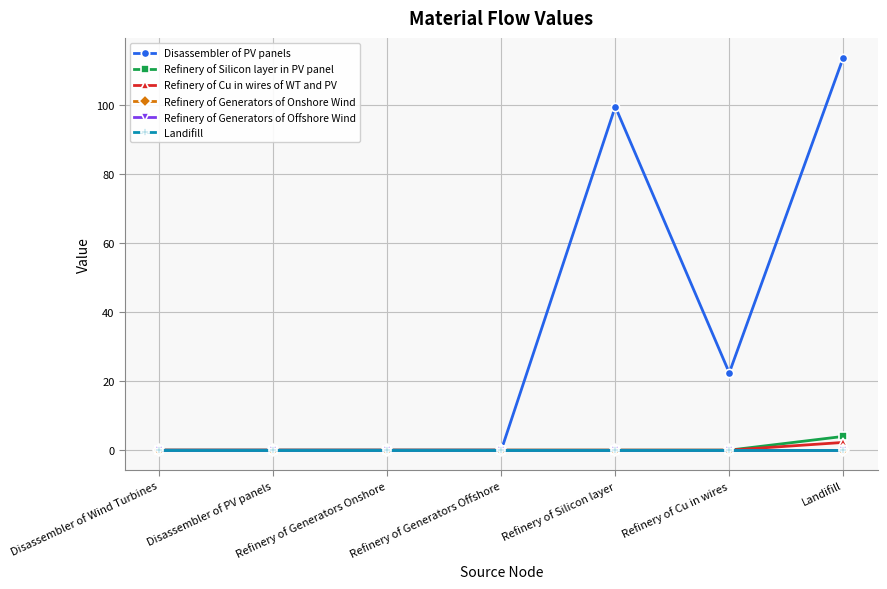

At how many categories does at least one series exceed 56?

2